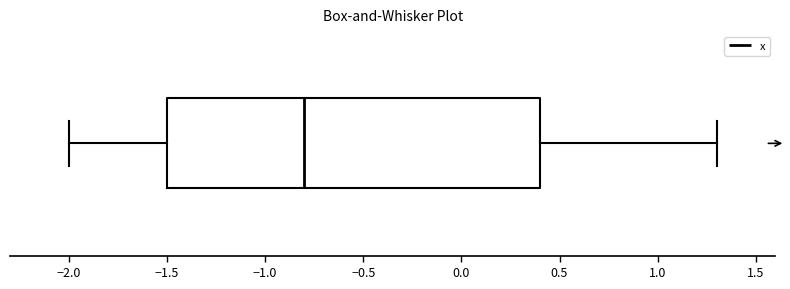

Where is the left edge of the box on the x-axis? The values are not printed on the chart, so give them approximately, as read against the axis.

-1.5